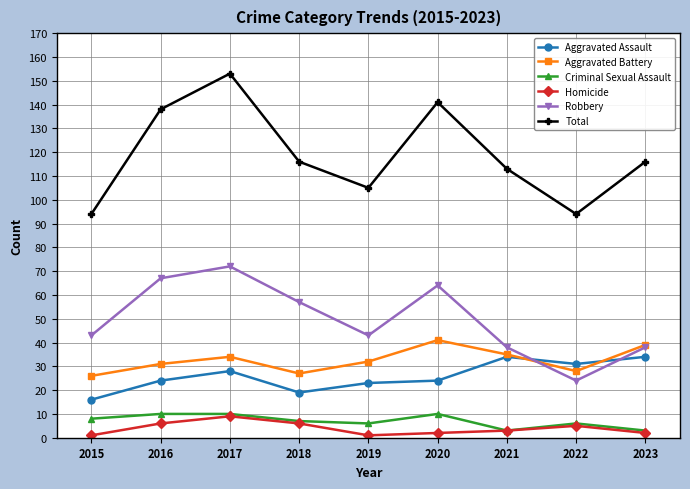

True or false: Criminal Sexual Assault and Total intersect in this chart.

False